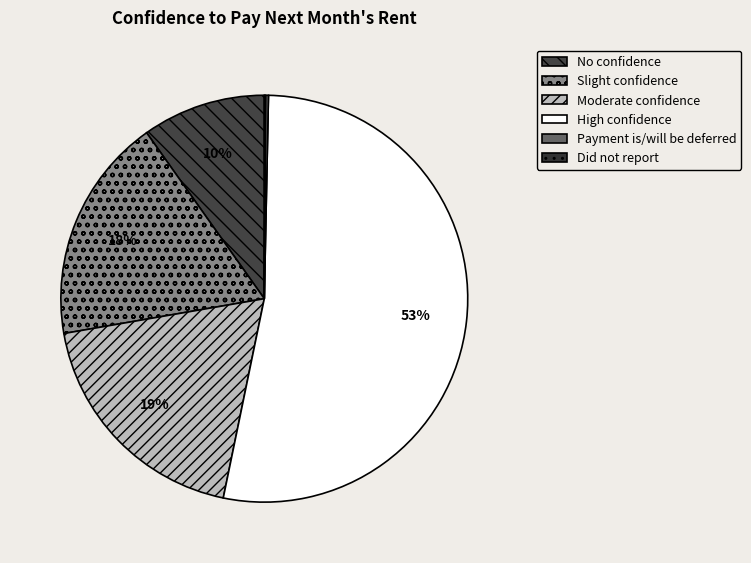

Is the sum of Moderate confidence and Slight confidence greater than half?

No